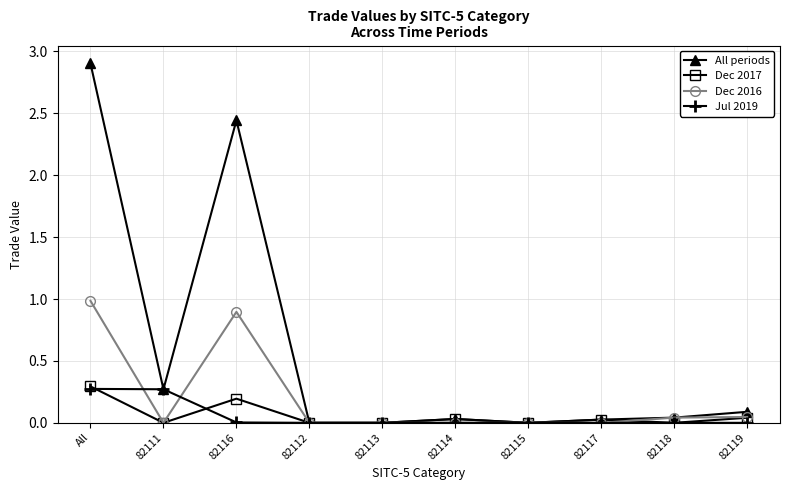

Where is the first local maximum for Dec 2017?

82116